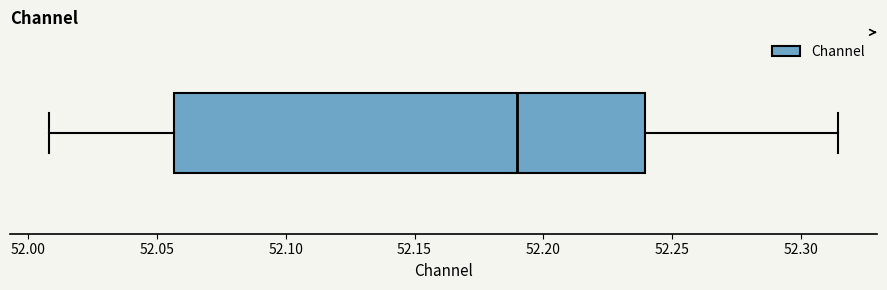

Read this box plot against the x-axis: the position of the median line, the range covered by the box, and the ends of both whiskers. The values are not printed on the chart, so give them approximately, as read against the axis.

median 52.190, box 52.055 to 52.240, whiskers 52.010 to 52.315